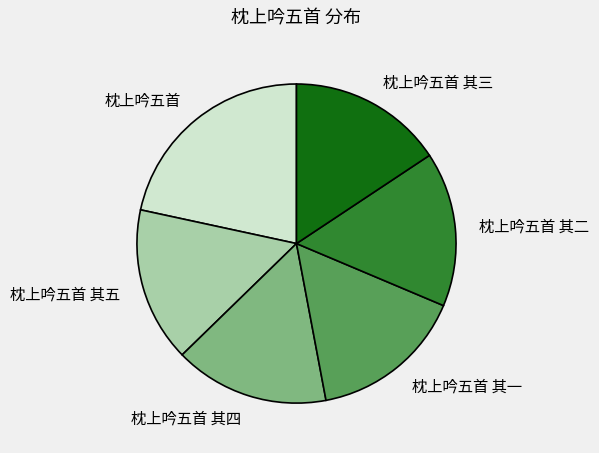

Is the sum of 枕上吟五首 and 枕上吟五首 其五 greater than half?

No